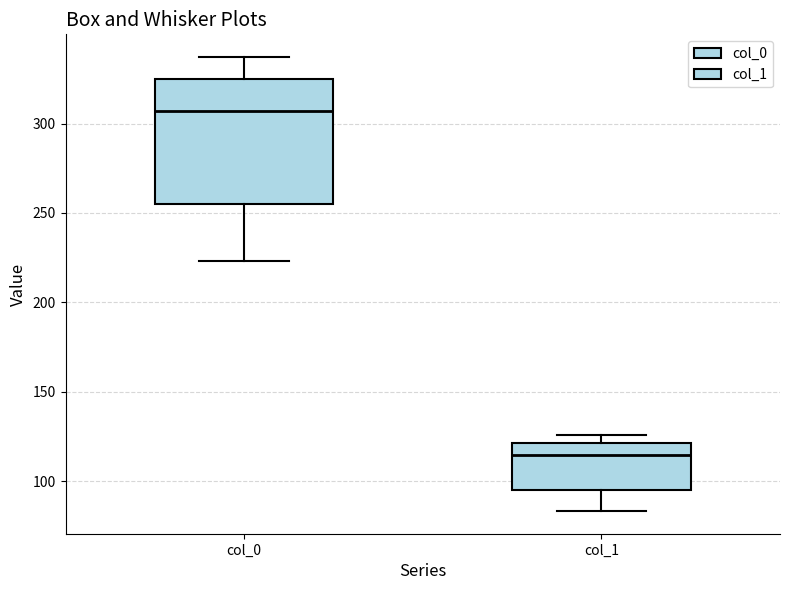

Which box has the highest median line?

col_0